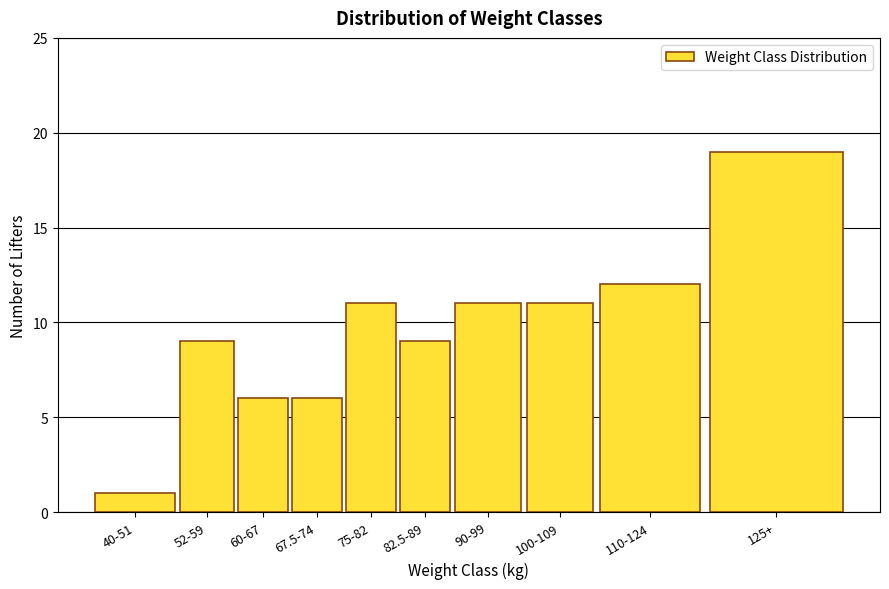

Reading left to right, extract all data points from this chart.

1	9	6	6	11	9	11	11	12	19